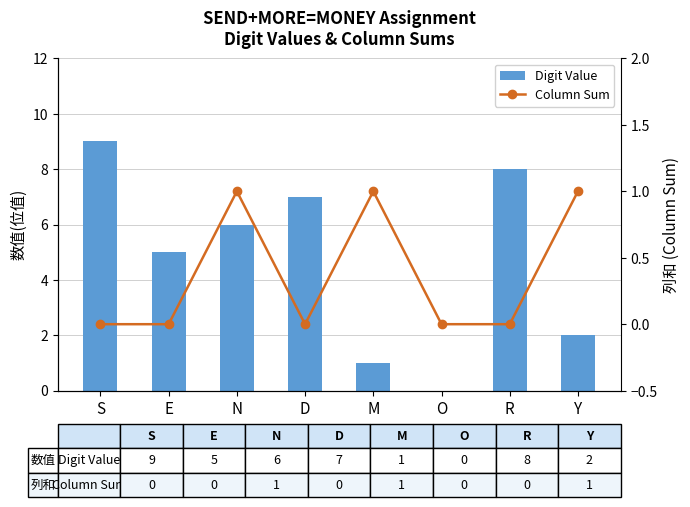

Rank the series at D from highest to lowest value.

Digit Value, Column Sum